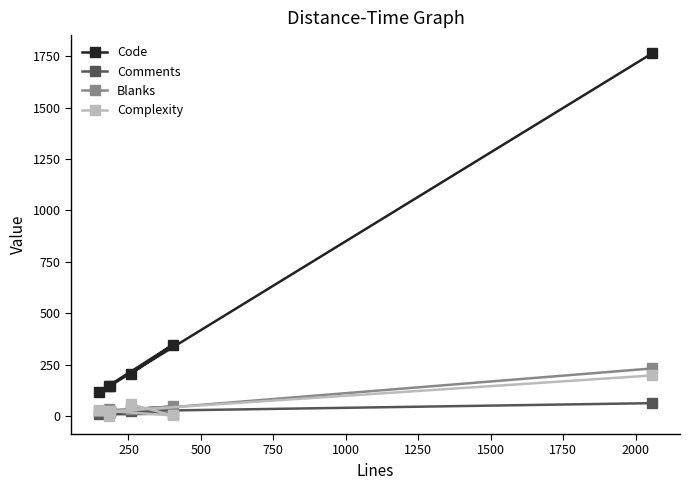

How many series are shown in this chart?

4